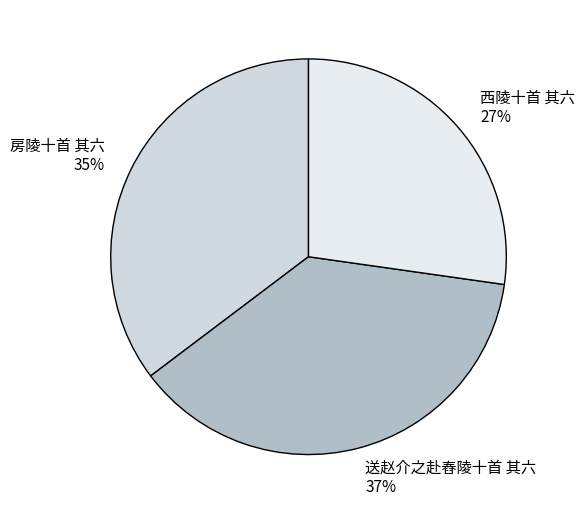

Is the sum of 西陵十首 其六 and 房陵十首 其六 greater than half?

Yes